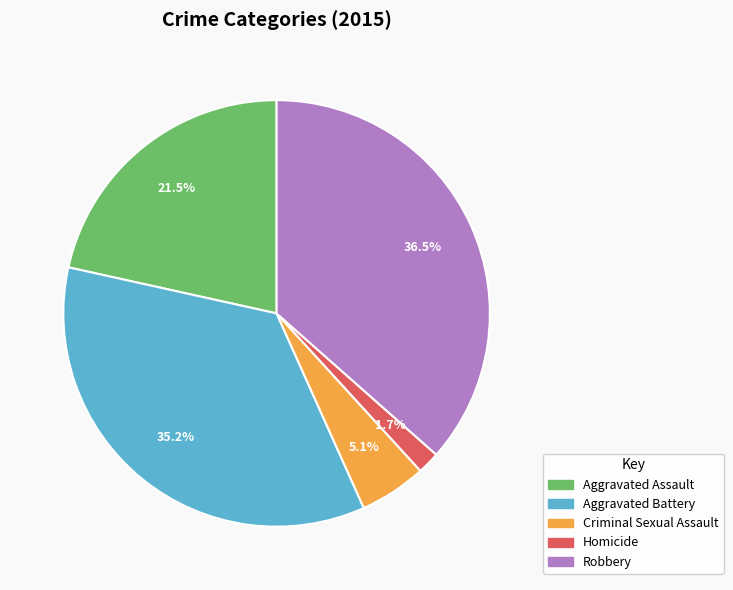

Is there any slice that represents more than half of the pie?

No